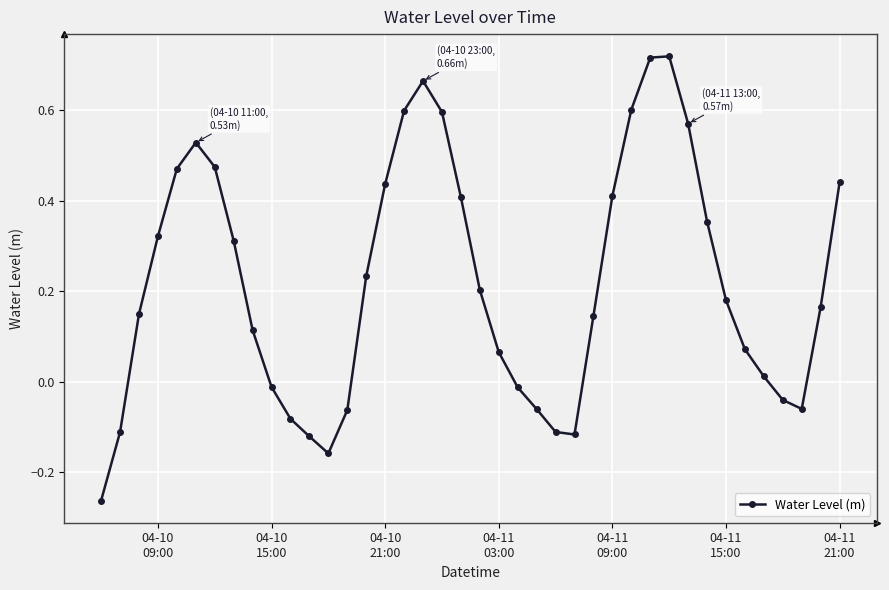

True or false: the data has more than 1 interior local peaks.

True